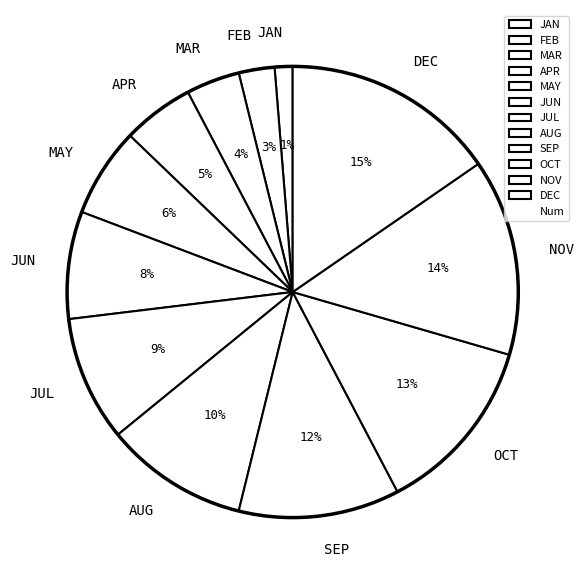

Which slice is the smallest?

JAN